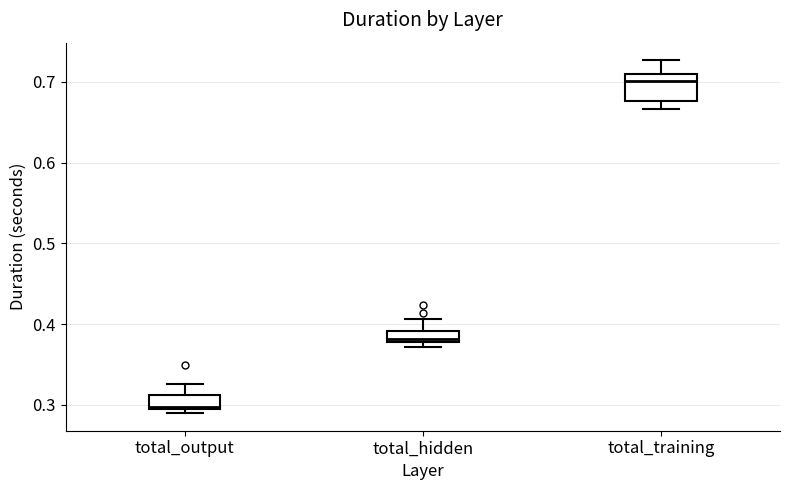

Which box is the tallest, from its lower edge to its upper edge?

total_training